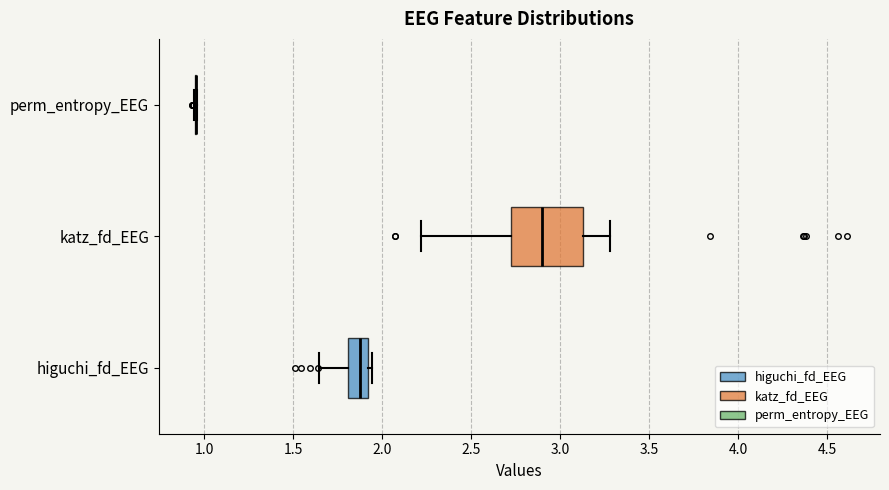

Reading bottom to top, transcribe this box plot: for each box, give where its median line is, the range the box spans, and where its two whiskers end, as read against the x-axis. The values are not printed on the chart, so give them approximately, as read against the axis.

higuchi_fd_EEG: median 1.90 (inside the box), box 1.80 to 1.90, whiskers 1.65 to 1.95
katz_fd_EEG: median 2.90, box 2.70 to 3.15, whiskers 2.20 to 3.30
perm_entropy_EEG: box collapsed to a line at 0.95, whiskers 0.95 to 0.95